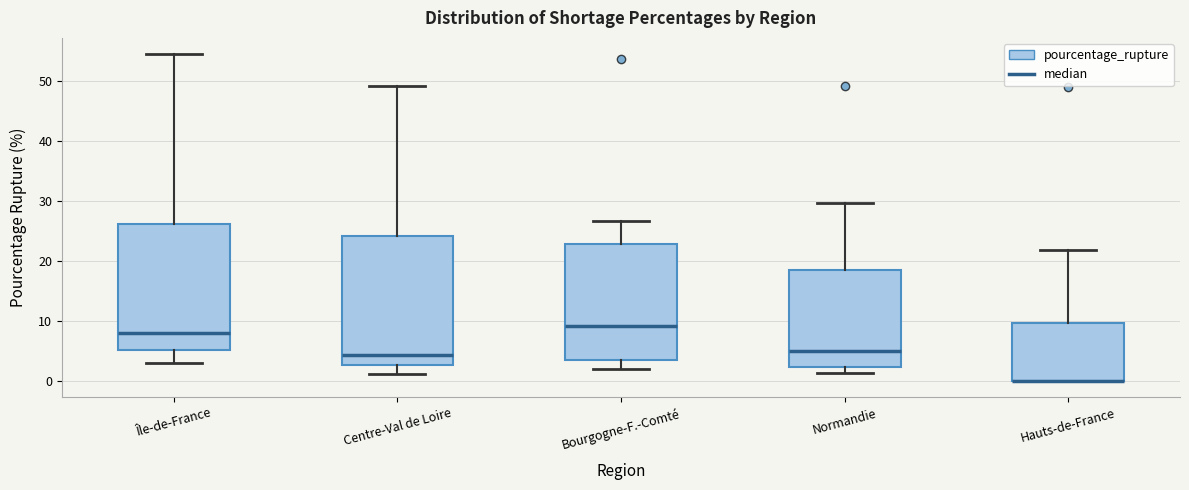

Reading left to right, transcribe this box plot: for each box, give where its median line is, the range the box spans, and where its two whiskers end, as read against the y-axis. The values are not printed on the chart, so give them approximately, as read against the axis.

Île-de-France: median 8, box 5 to 26, whiskers 3 to 55
Centre-Val de Loire: median 4, box 3 to 24, whiskers 1 to 49
Bourgogne-F.-Comté: median 9, box 3 to 23, whiskers 2 to 27
Normandie: median 5, box 2 to 19, whiskers 1 to 30
Hauts-de-France: median 0 (drawn on the box's lower edge), box 0 to 10, whiskers 0 to 22